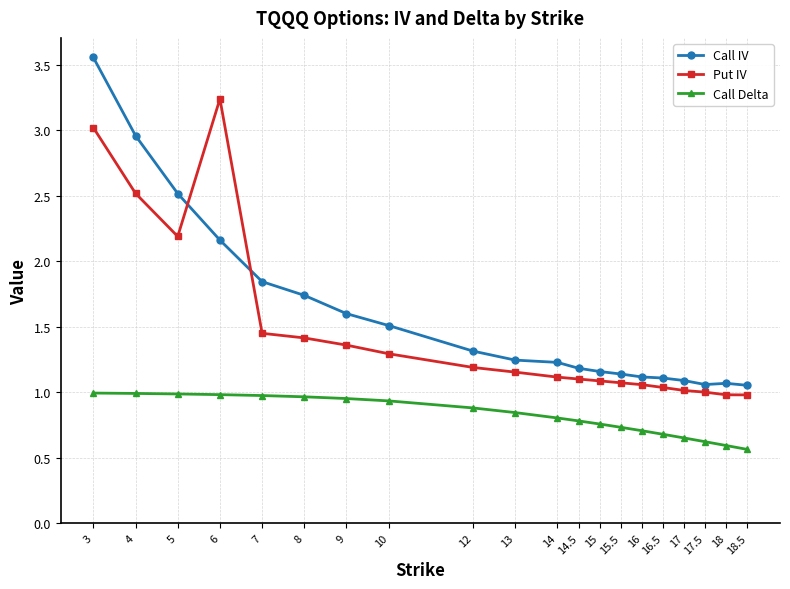

What is the spread (max minus min) of values at 18.5?

0.5